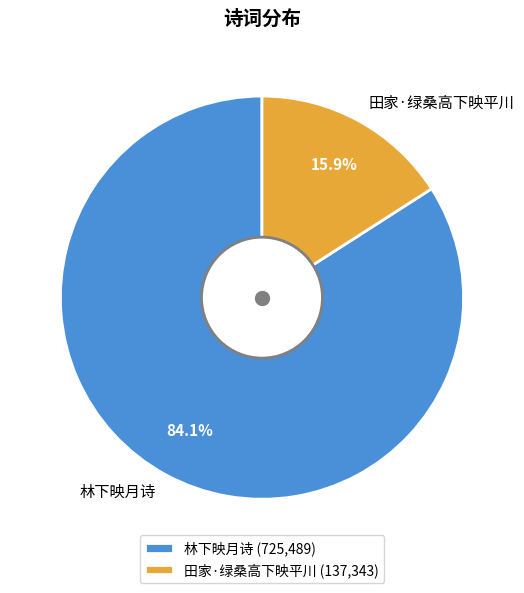

How many slices are in this pie chart?

2